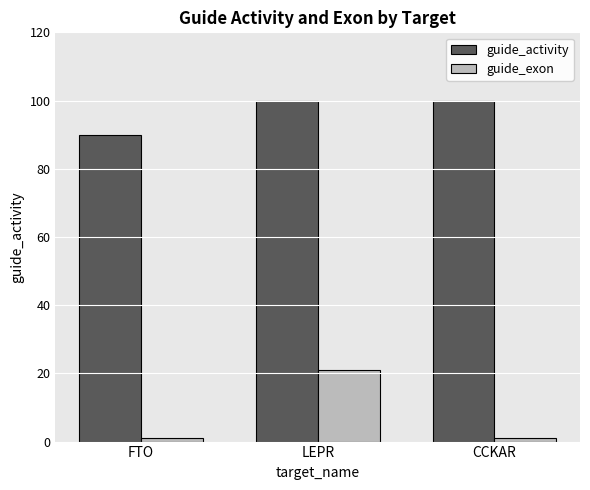

Which series has the largest range (max minus min)?

guide_exon